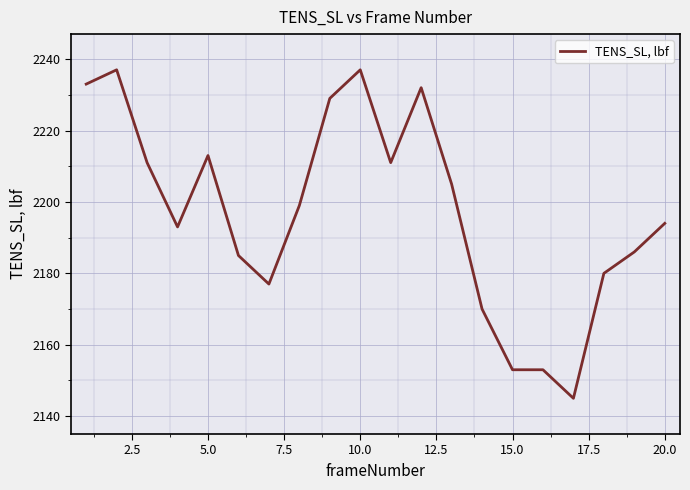

What is the smallest value displayed?

2145